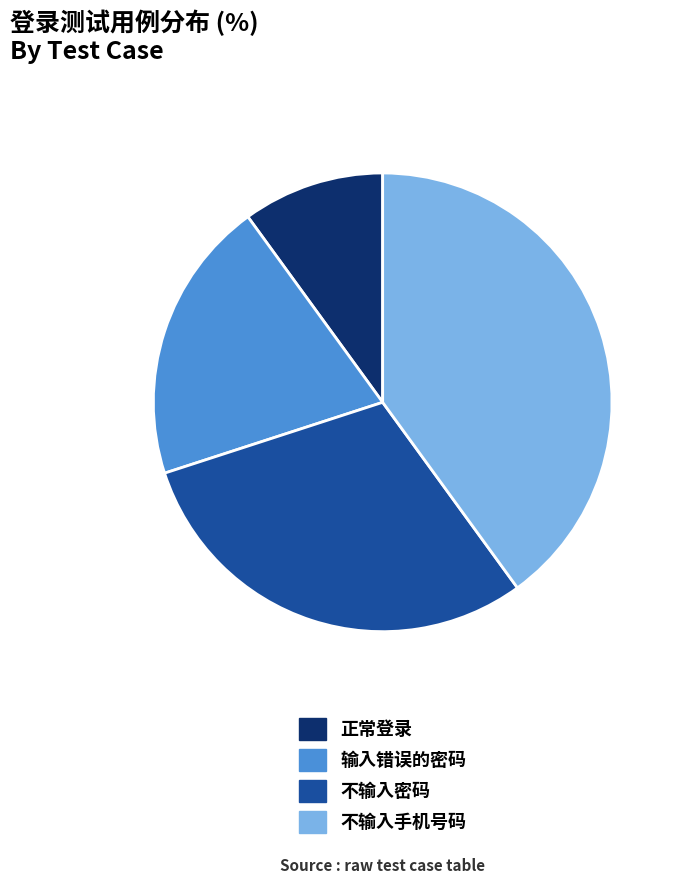

Combined, do 输入错误的密码 and 不输入手机号码 account for over 50%?

Yes